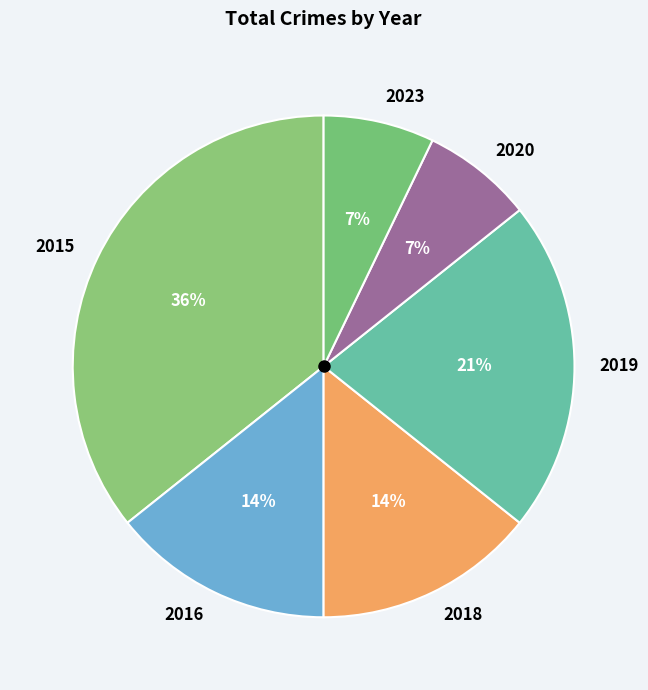

Is the sum of 2015 and 2023 greater than half?

No